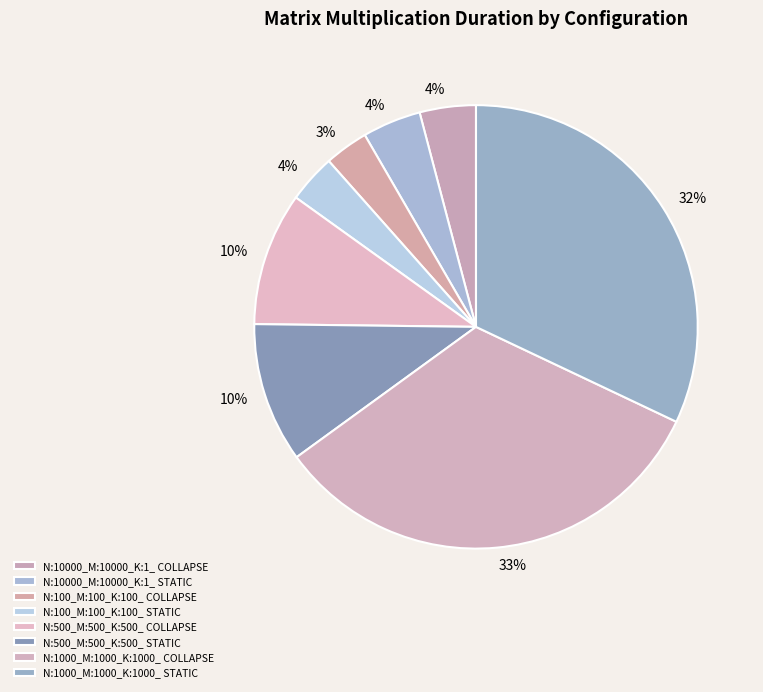

To the nearest percent, what is the difference between the largest and smallest slice percentages?

30%